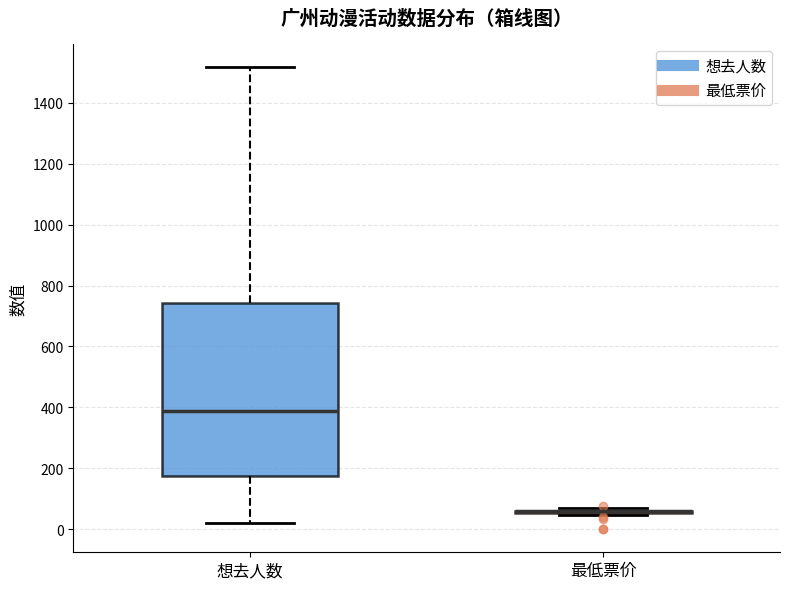

Comparing the boxes themselves (not the whiskers), which one is the tallest?

想去人数